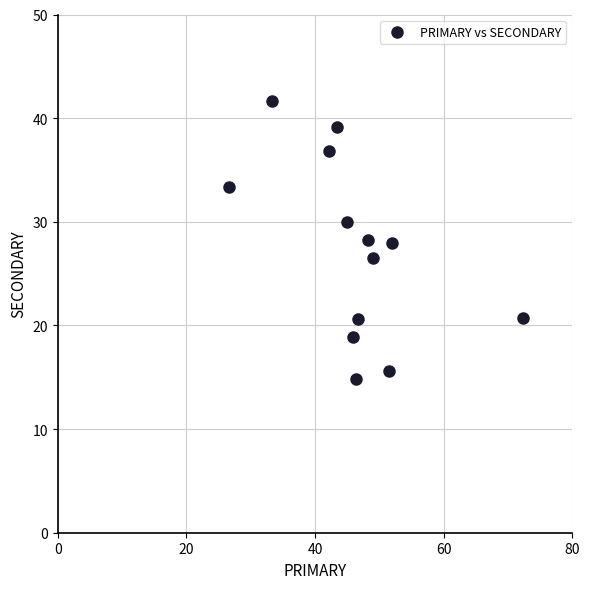

What is the range of Y values (max minus min)?

26.9